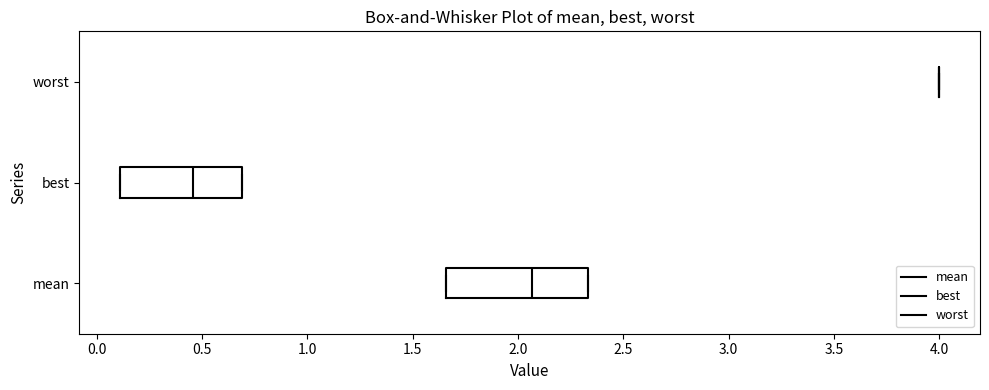

Which box is the widest, from its left edge to its right edge?

mean